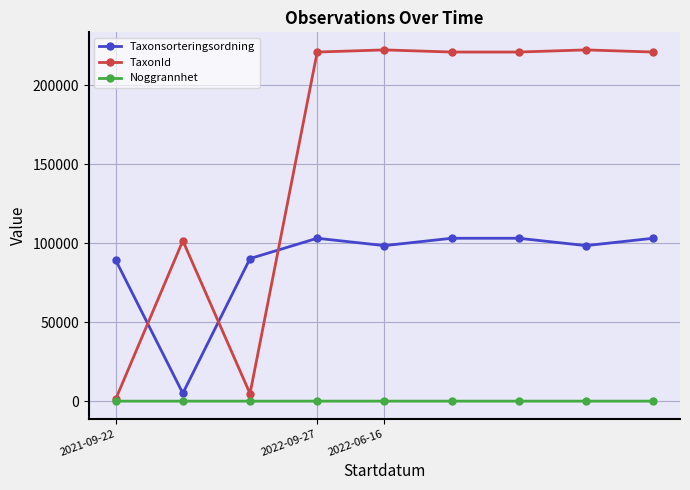

True or false: Taxonsorteringsordning and Noggrannhet intersect in this chart.

False